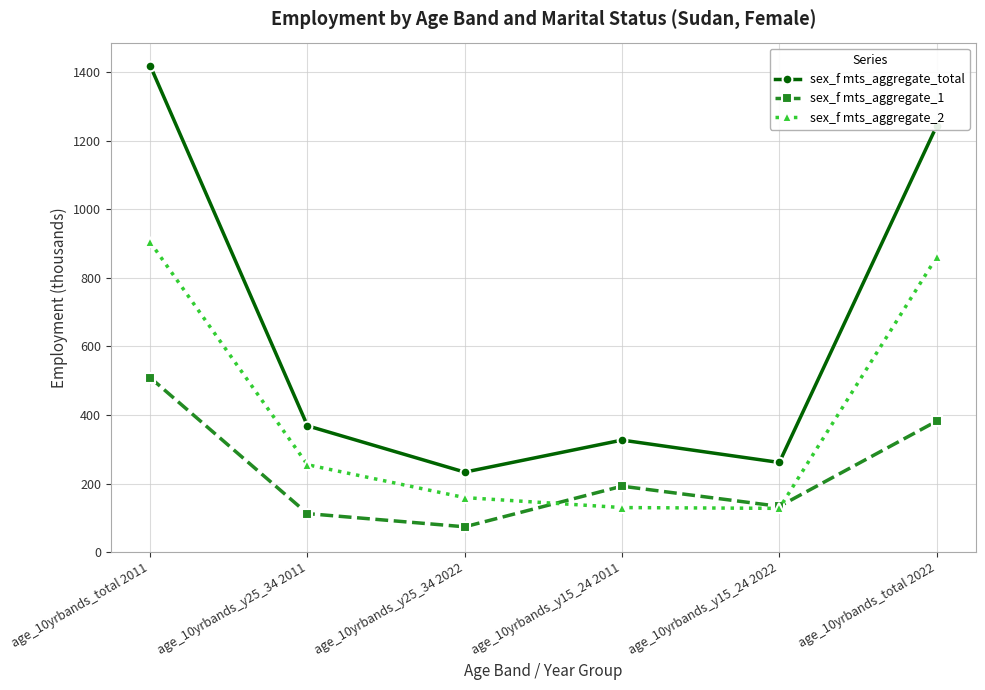

Does the chart display data point markers on the line(s)?

Yes